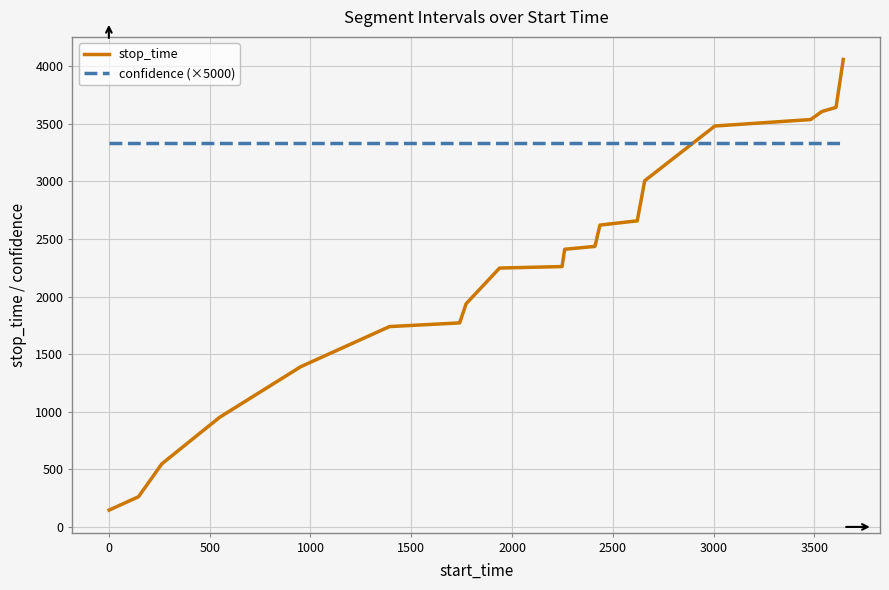

After their last crossing, which series has the higher values: stop_time or confidence (×5000)?

stop_time